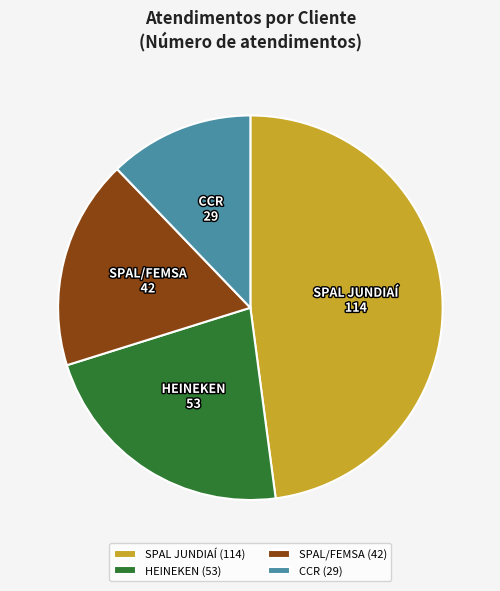

Rank the categories by value from lowest to highest.

CCR, SPAL/FEMSA, HEINEKEN, SPAL JUNDIAÍ